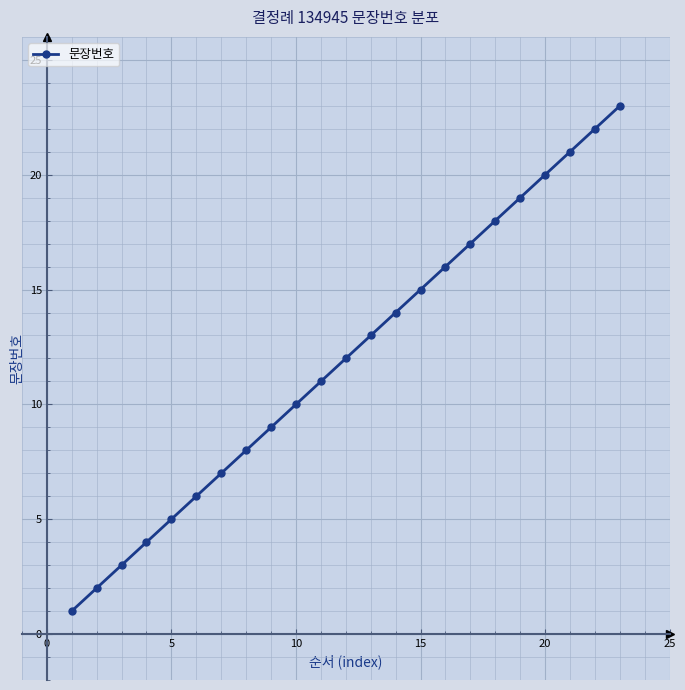

What is the sum of all values?

276